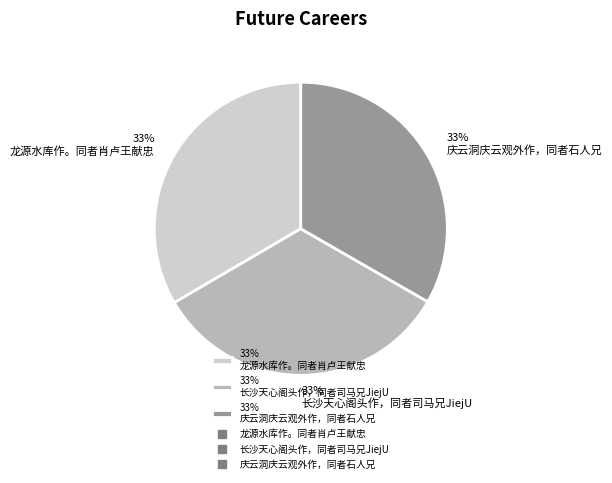

How many segments does this pie chart have?

3